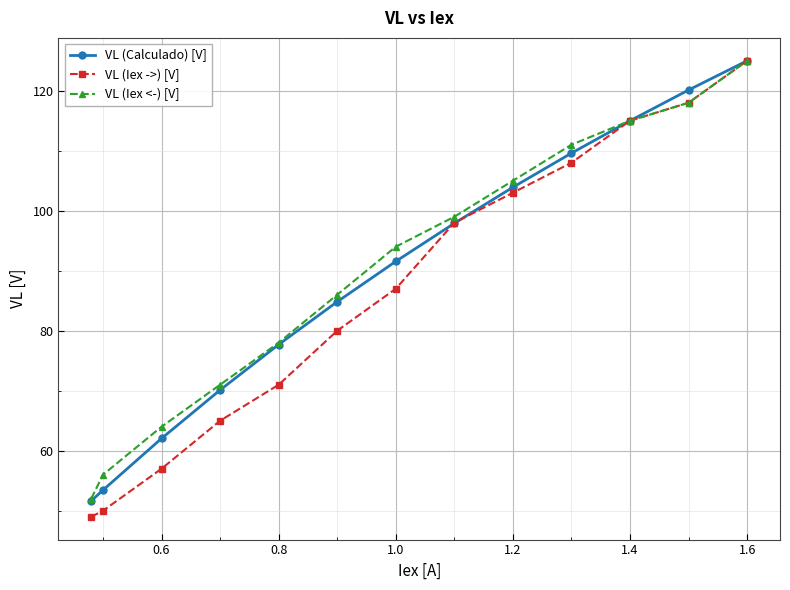

How many distinct data groups are displayed?

3